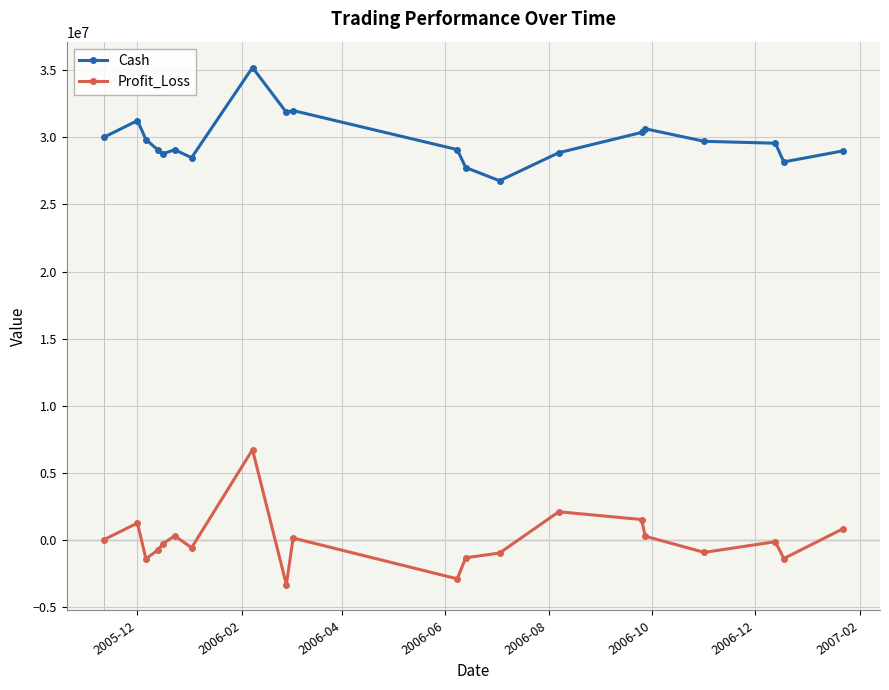

What is the lowest value of the Profit_Loss series?

-3339826.8